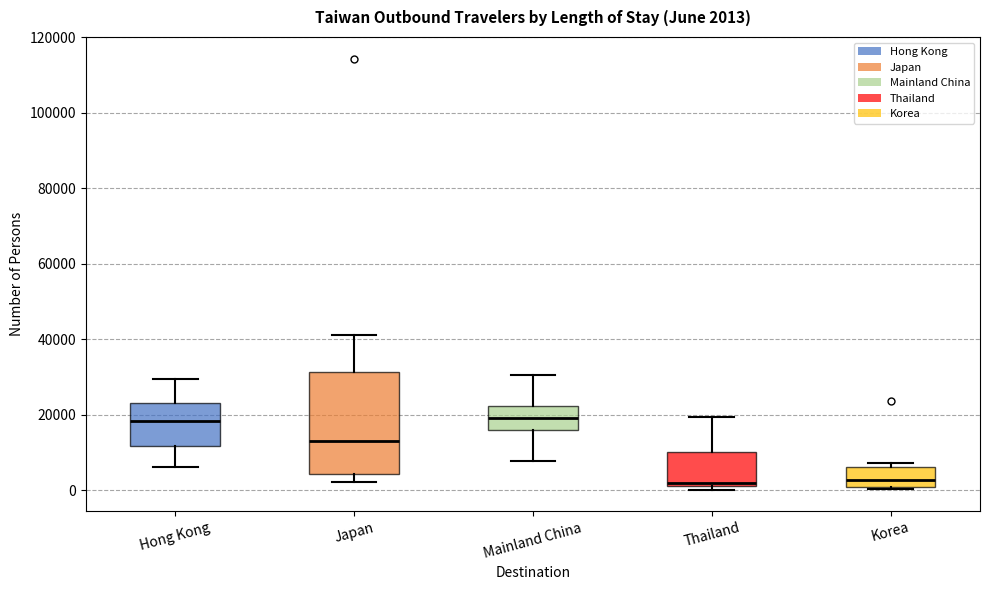

Which box is the tallest, from its lower edge to its upper edge?

Japan